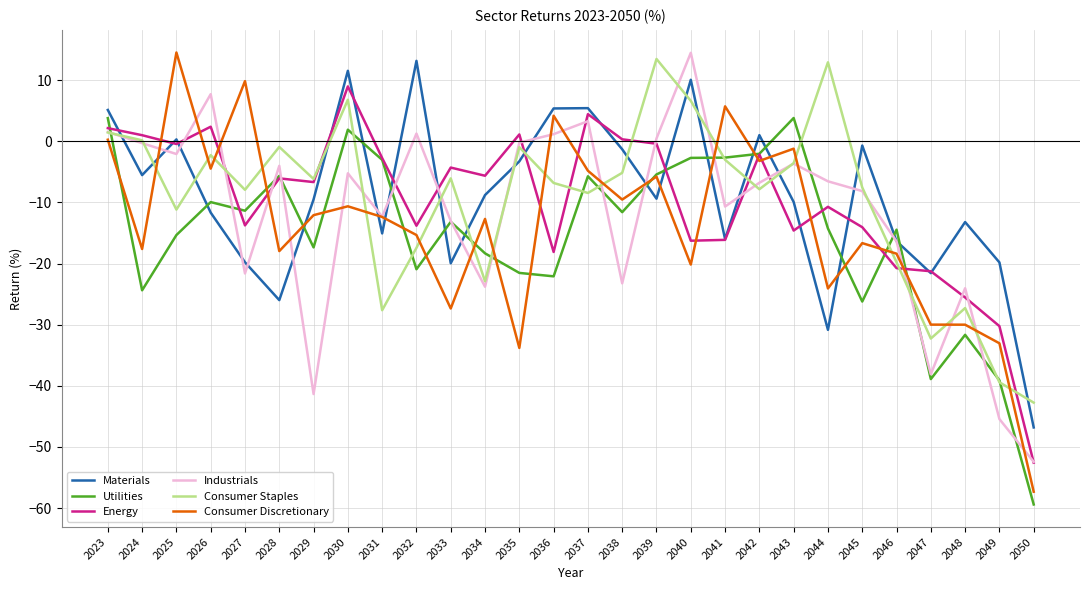

Is the value of Consumer Discretionary at 2025 greater than the value of Materials at 2047?

Yes